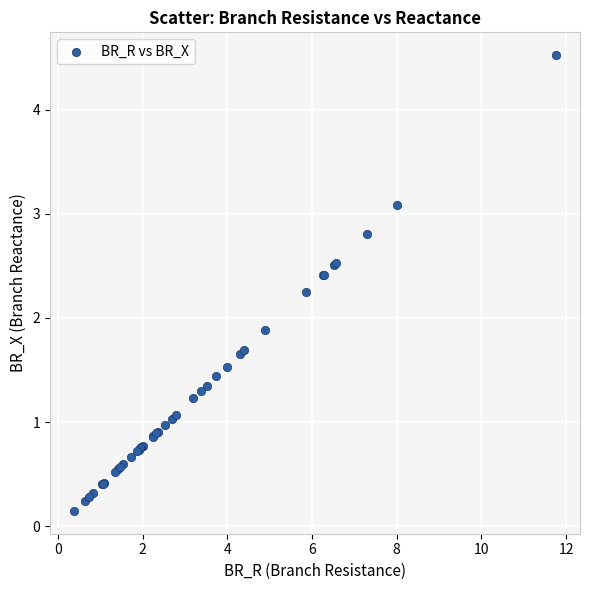

What Y value in the scatter plot is closest to 2?

1.9